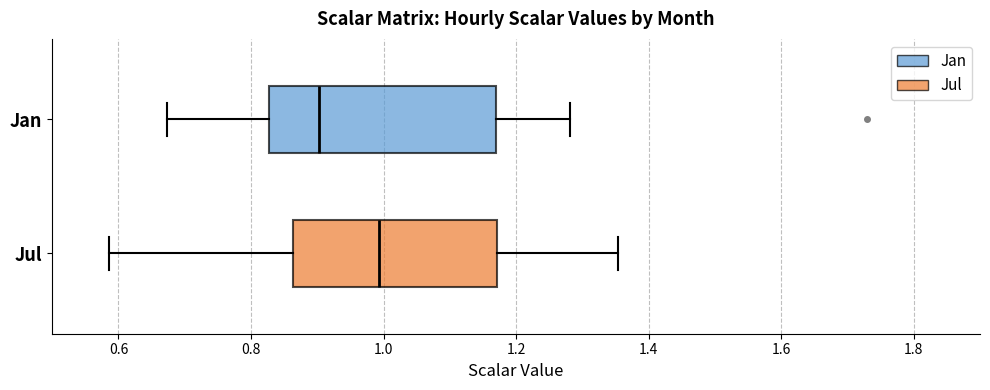

Reading bottom to top, read every box against the x-axis: the position of its median line, the range the box covers, and the ends of its whiskers. The values are not printed on the chart, so give them approximately, as read against the axis.

Jul: median 1.00, box 0.86 to 1.18, whiskers 0.58 to 1.36
Jan: median 0.90, box 0.82 to 1.18, whiskers 0.68 to 1.28